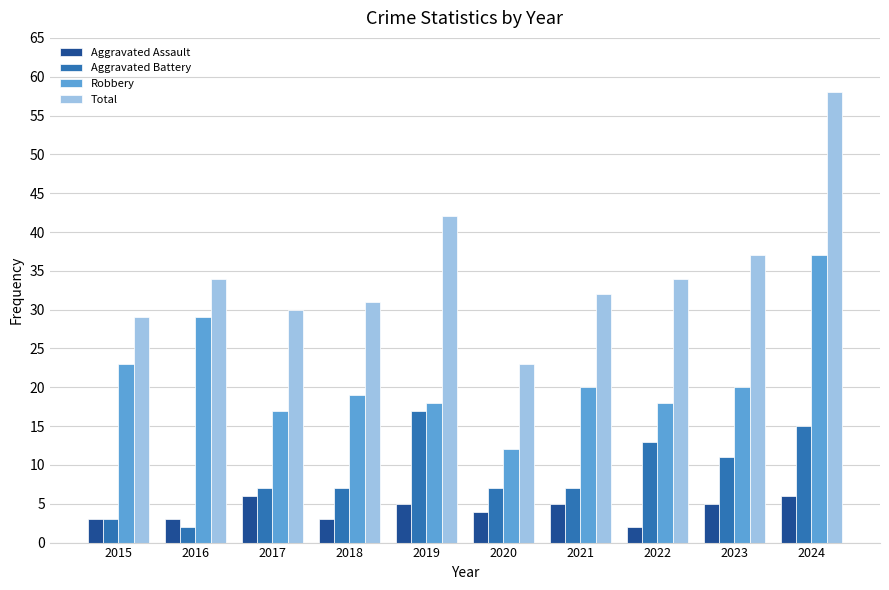

Which series has the widest spread of values?

Total